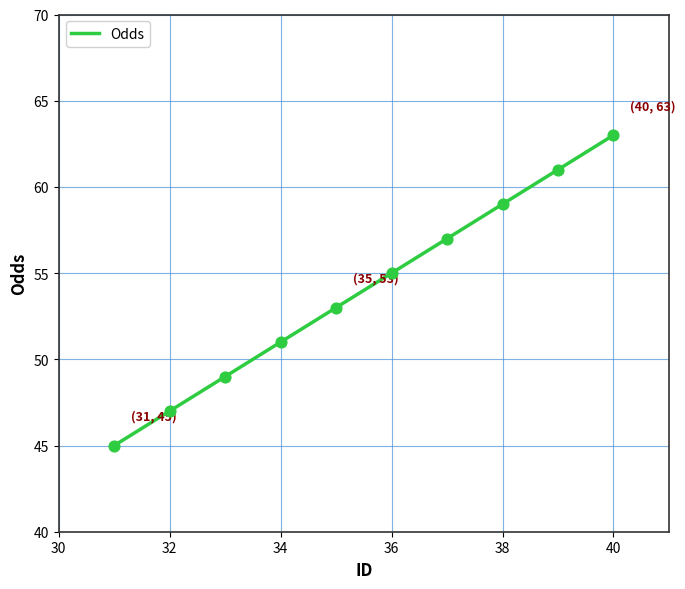

What is the difference between the maximum and minimum values?

18